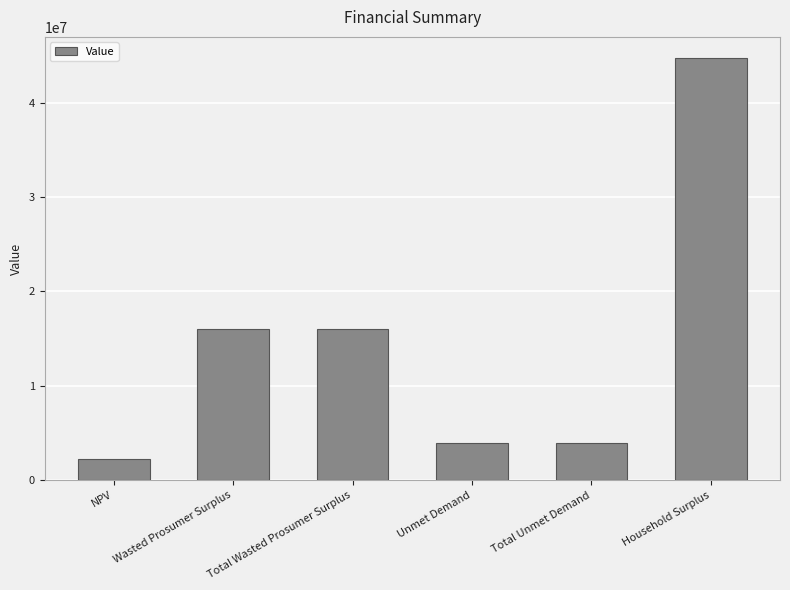

What is the average value?

14490354.2